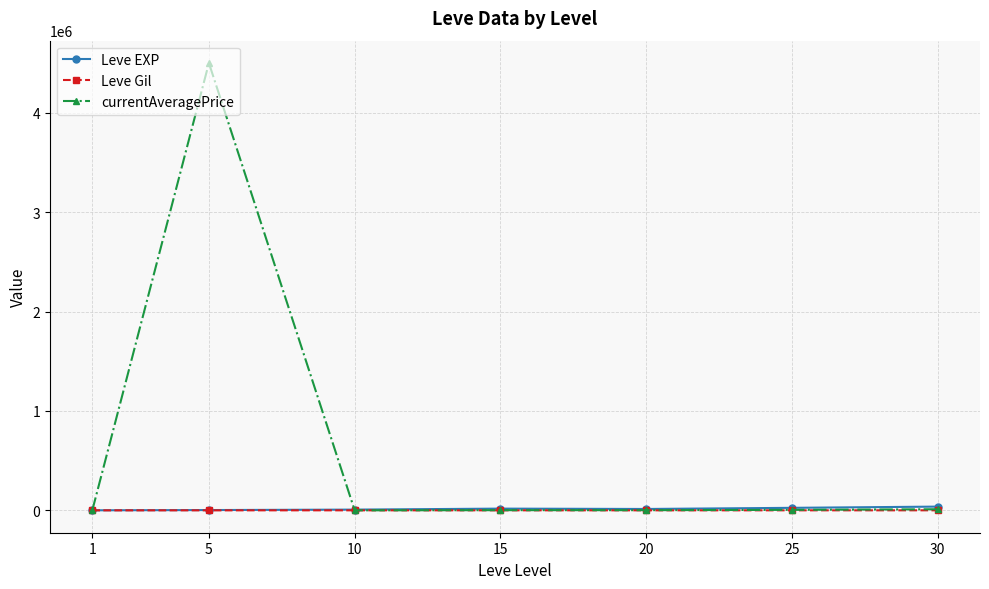

Which series has the largest total across all categories?

currentAveragePrice